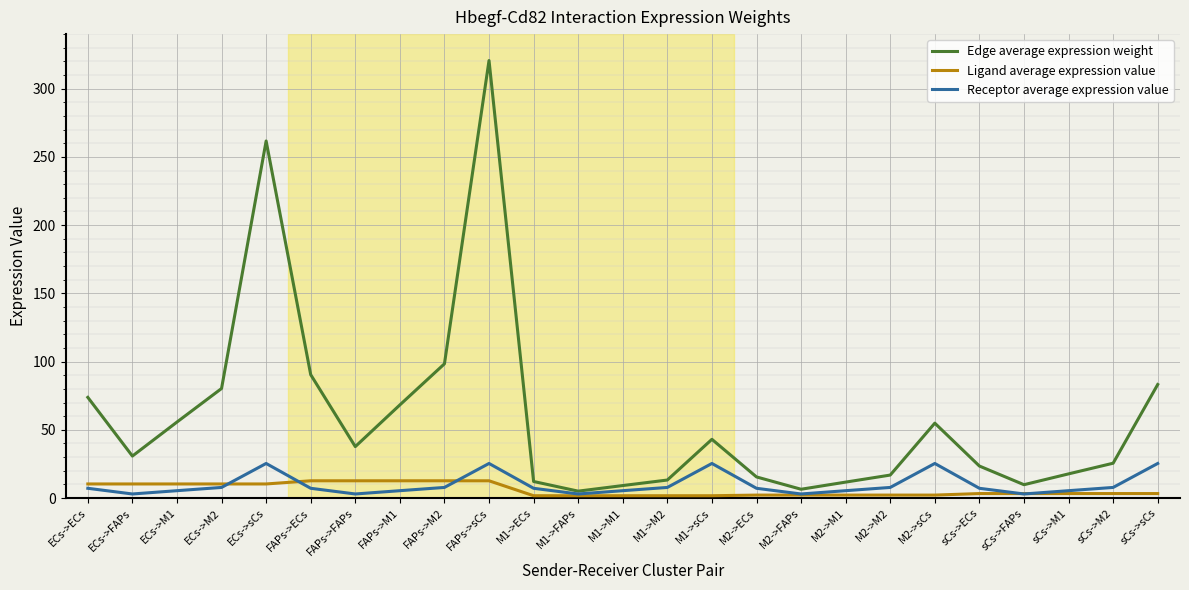

Does the chart have visible grid lines?

Yes